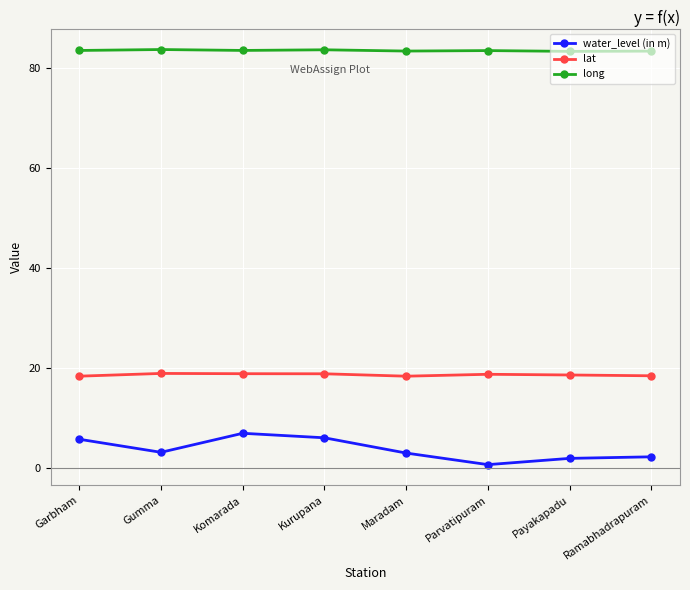

Which category has the lowest value across all series?

Parvatipuram